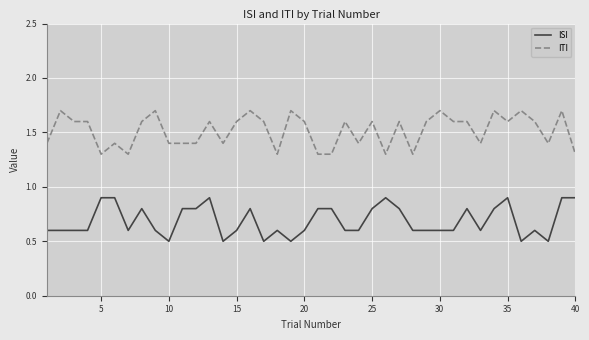

What is the difference between the maximum and minimum values in the ISI series?

0.4